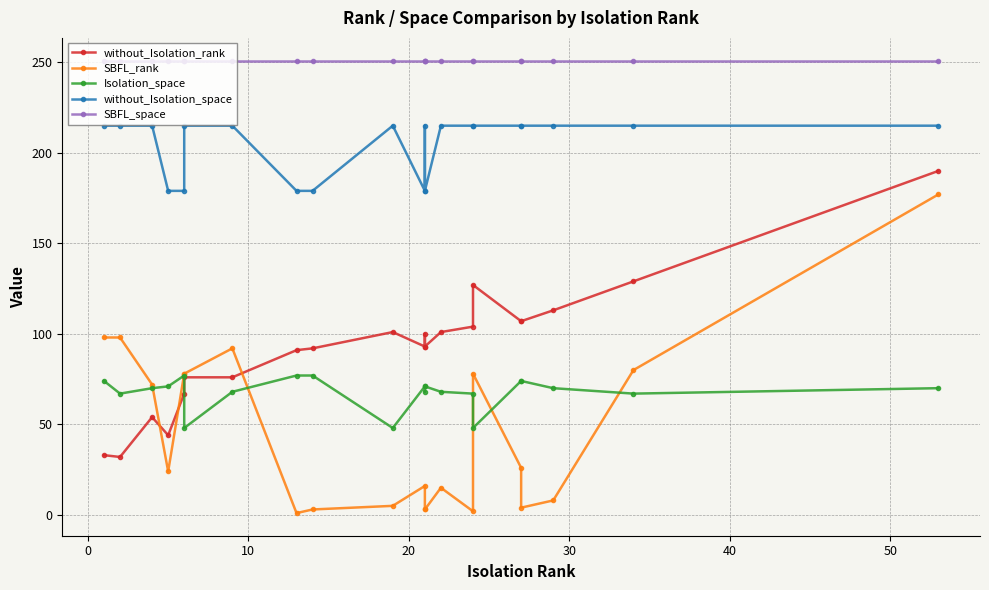

Does the chart have visible grid lines?

Yes